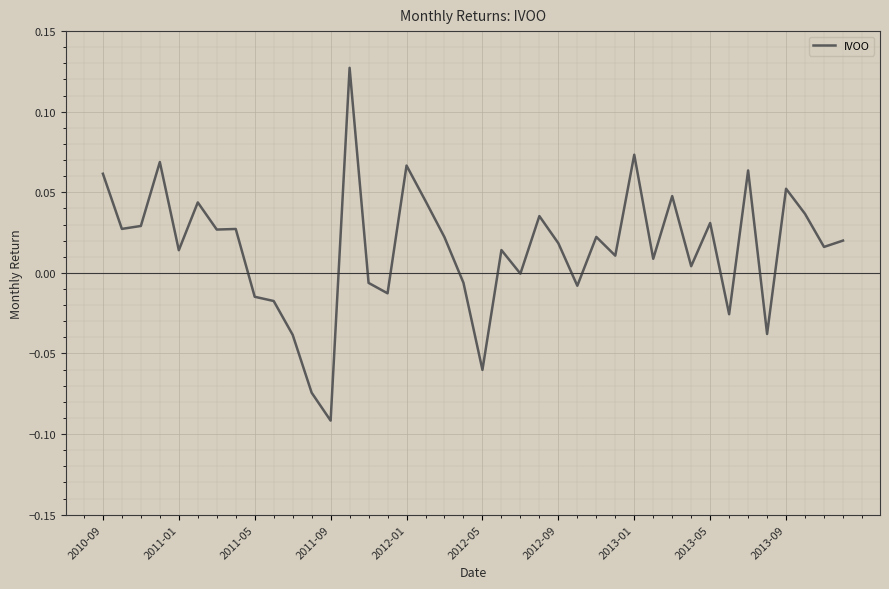

How many lines are shown in the chart?

1